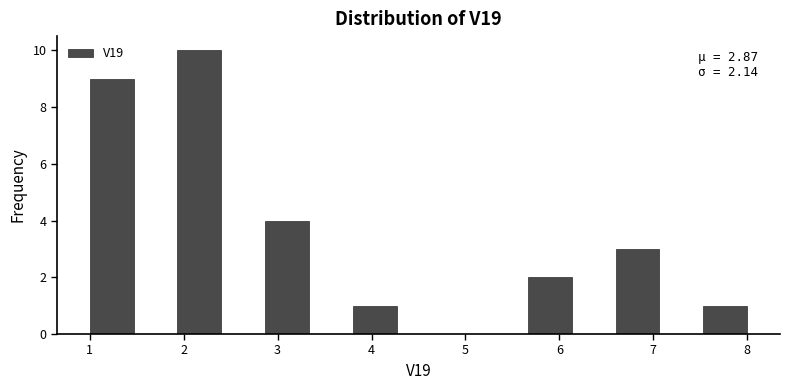

Which range on the x-axis has the tallest bar?

1.9 to 2.4